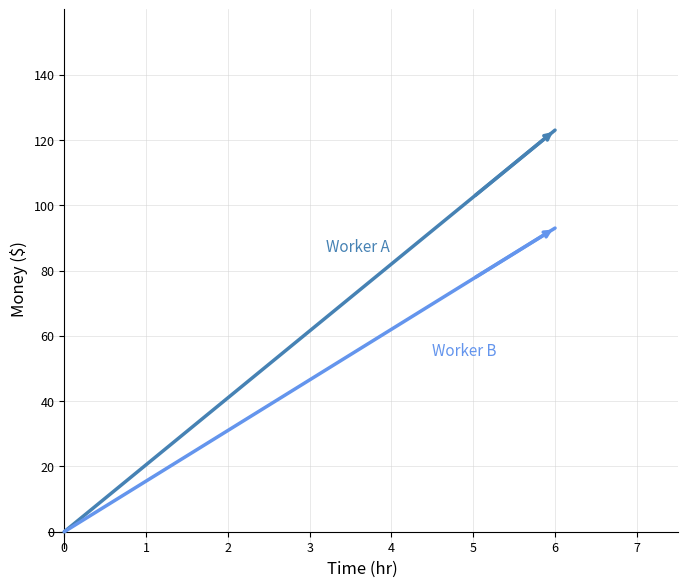

Count the number of categories in the chart.

7